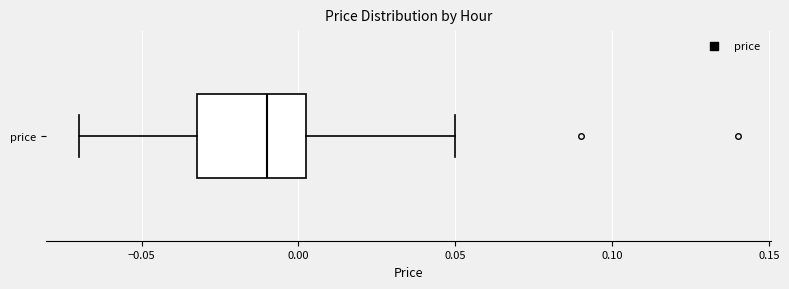

Read this box plot against the x-axis: the position of the median line, the range covered by the box, and the ends of both whiskers. The values are not printed on the chart, so give them approximately, as read against the axis.

median -0.010, box -0.030 to 0.005, whiskers -0.070 to 0.050